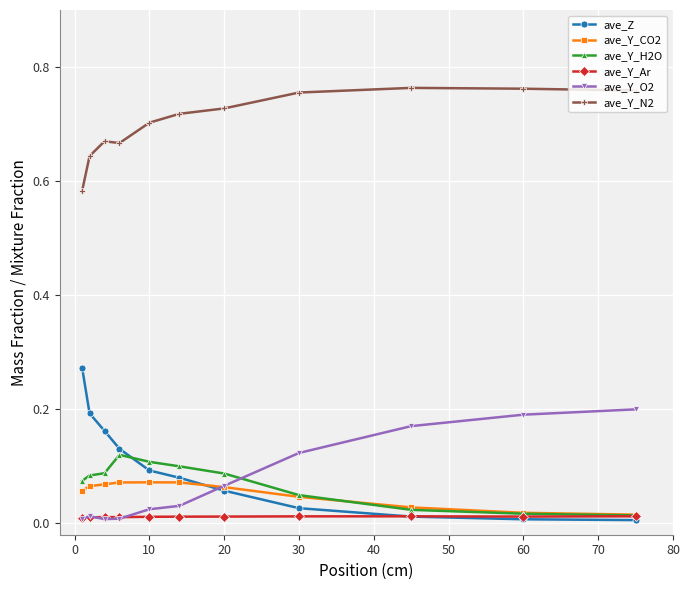

Which series has the widest spread of values?

ave_Z